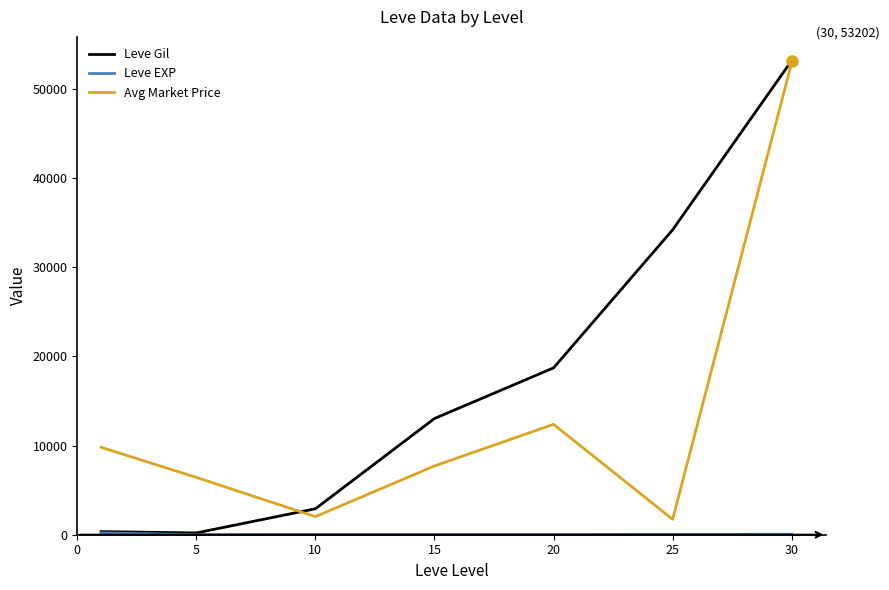

Which series has the largest total across all categories?

Leve Gil